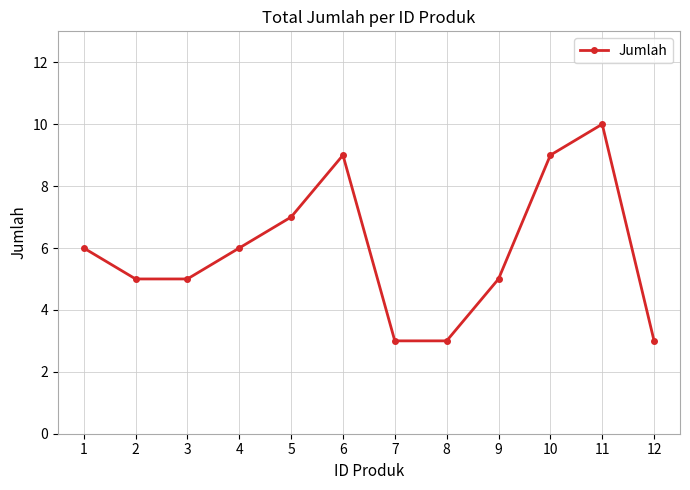

How many lines are shown in the chart?

1